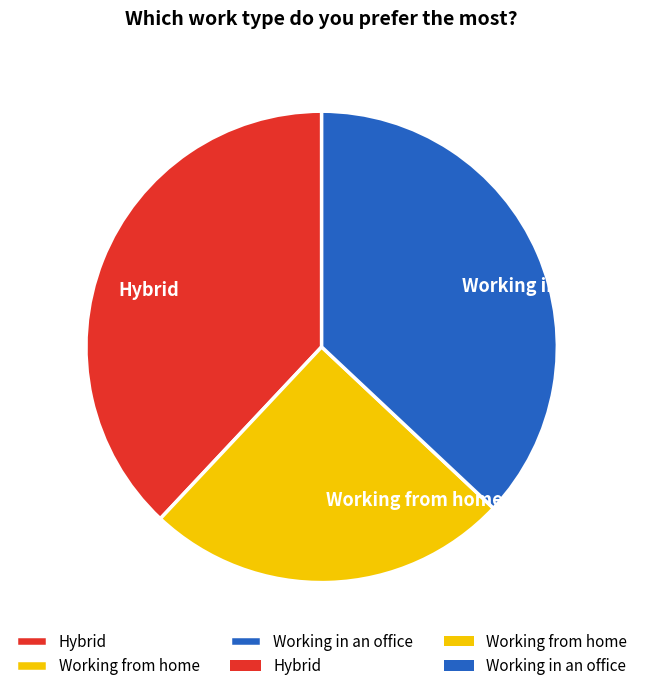

What is the smallest slice in the pie chart?

Working from home